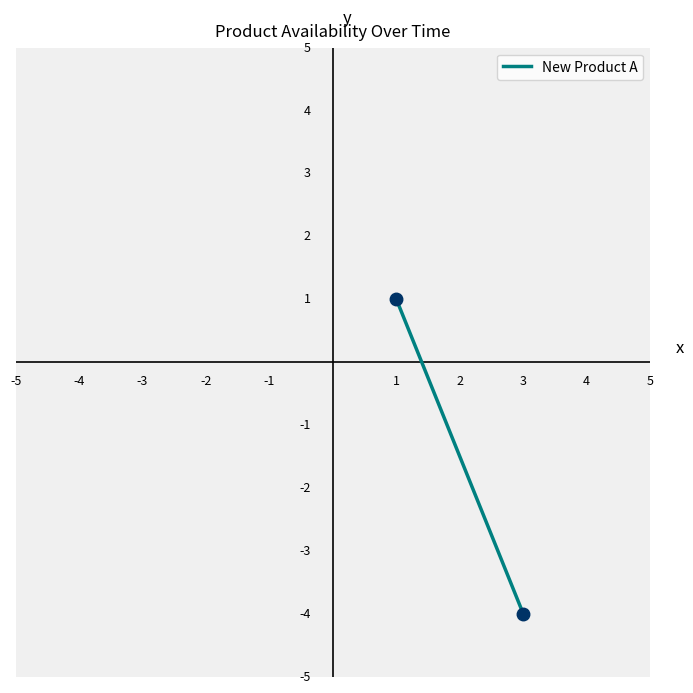

What is the maximum value shown in the chart?

1.0